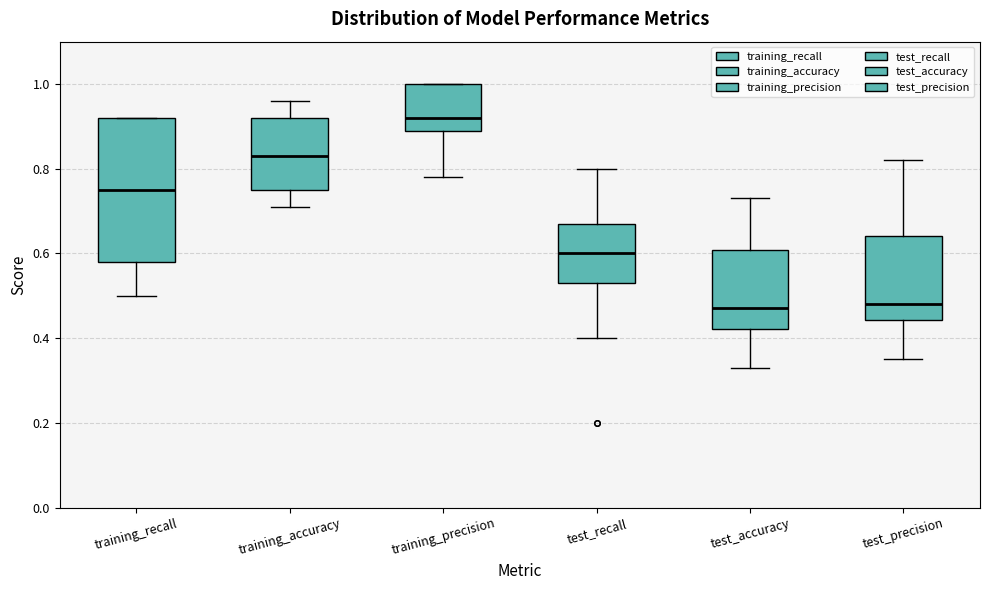

Reading left to right, read every box against the y-axis: the position of its median line, the range the box covers, and the ends of its whiskers. The values are not printed on the chart, so give them approximately, as read against the axis.

training_recall: median 0.76, box 0.58 to 0.92, whiskers 0.50 to 0.92
training_accuracy: median 0.84, box 0.76 to 0.92, whiskers 0.72 to 0.96
training_precision: median 0.92, box 0.90 to 1.00, whiskers 0.78 to 1.00
test_recall: median 0.60, box 0.54 to 0.68, whiskers 0.40 to 0.80
test_accuracy: median 0.48, box 0.42 to 0.60, whiskers 0.34 to 0.74
test_precision: median 0.48, box 0.44 to 0.64, whiskers 0.36 to 0.82